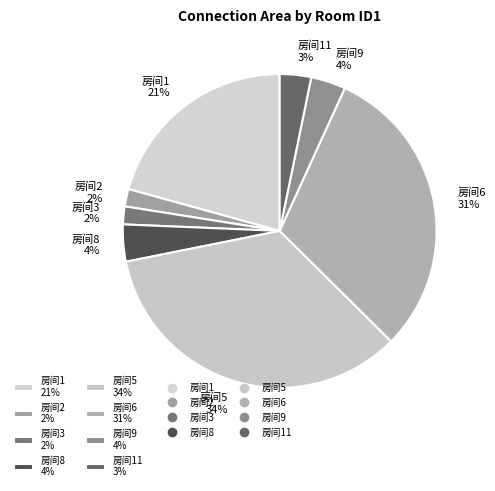

Do 房间5 34% and 房间1 21% together represent more than half of the pie?

Yes